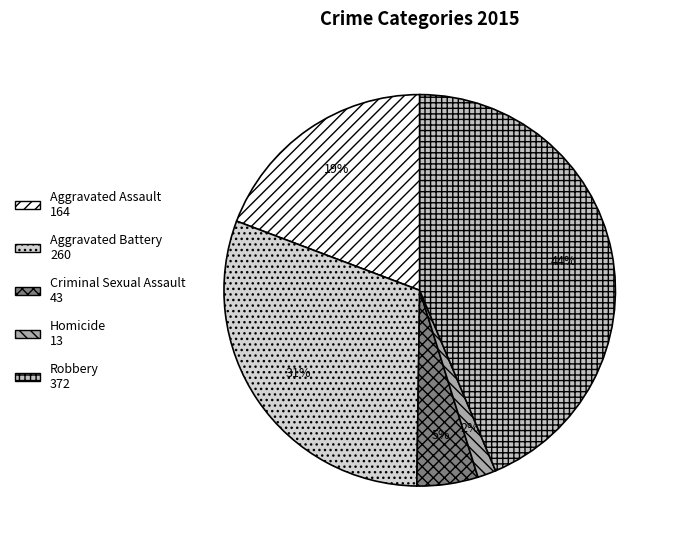

To the nearest percent, what is the difference between the largest and smallest slice percentages?

42%